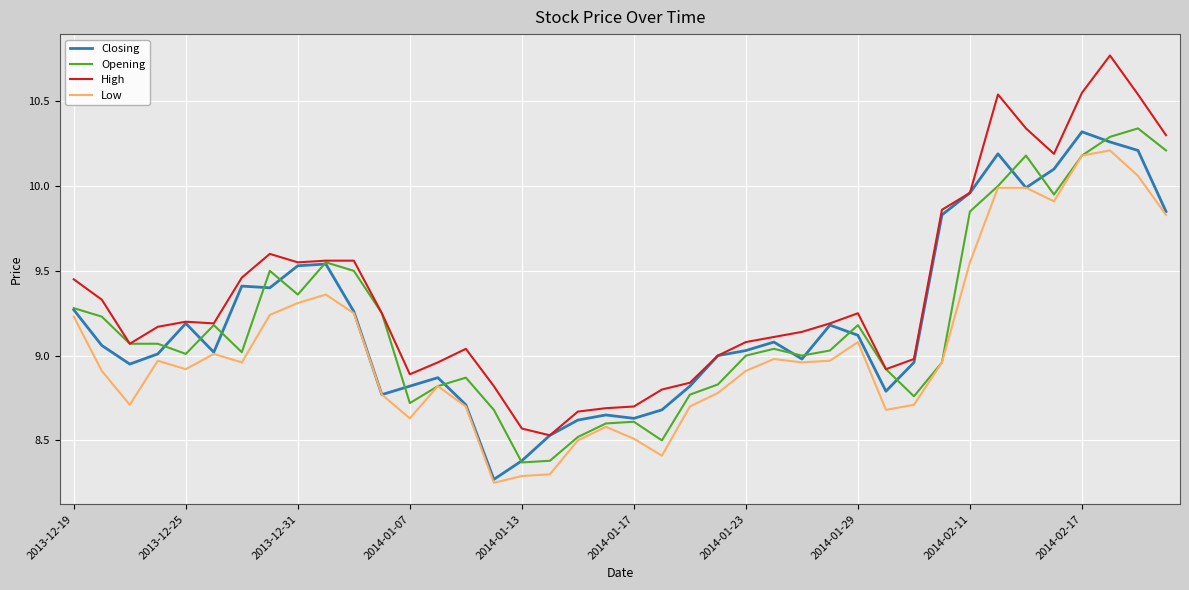

Which series has the widest spread of values?

High